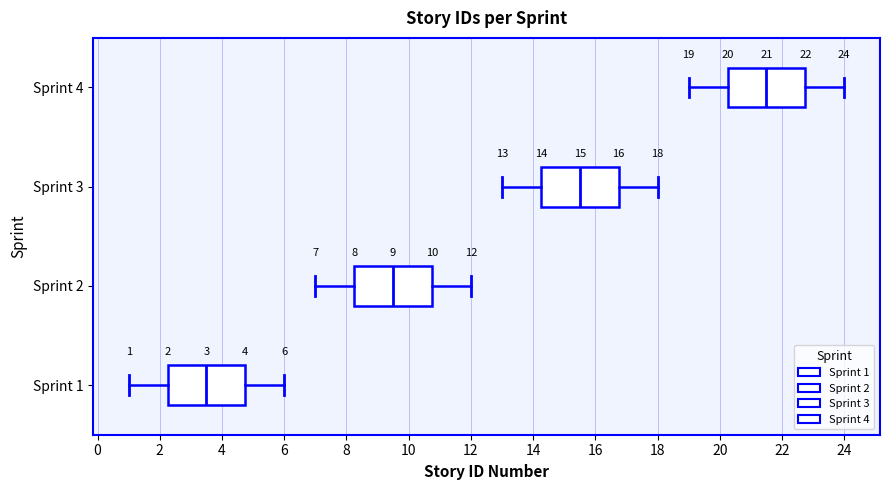

Which box has the furthest to the left median line?

Sprint 1